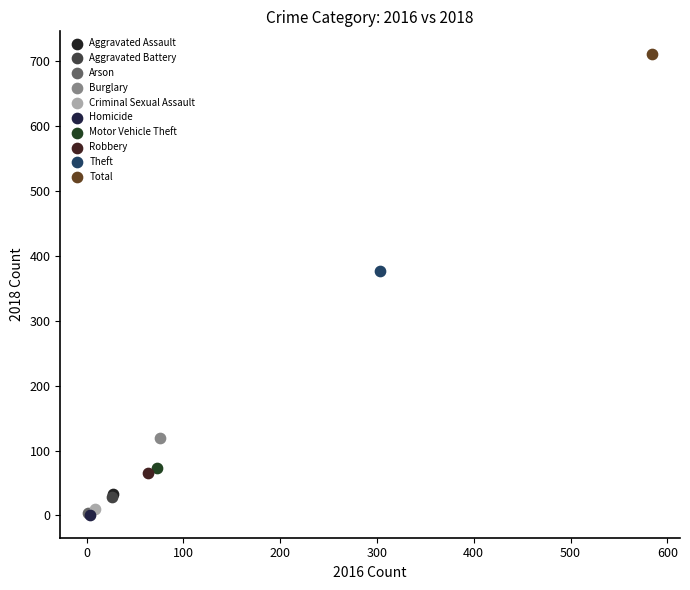

What are all the series names shown in the legend?

Aggravated Assault, Aggravated Battery, Arson, Burglary, Criminal Sexual Assault, Homicide, Motor Vehicle Theft, Robbery, Theft, Total